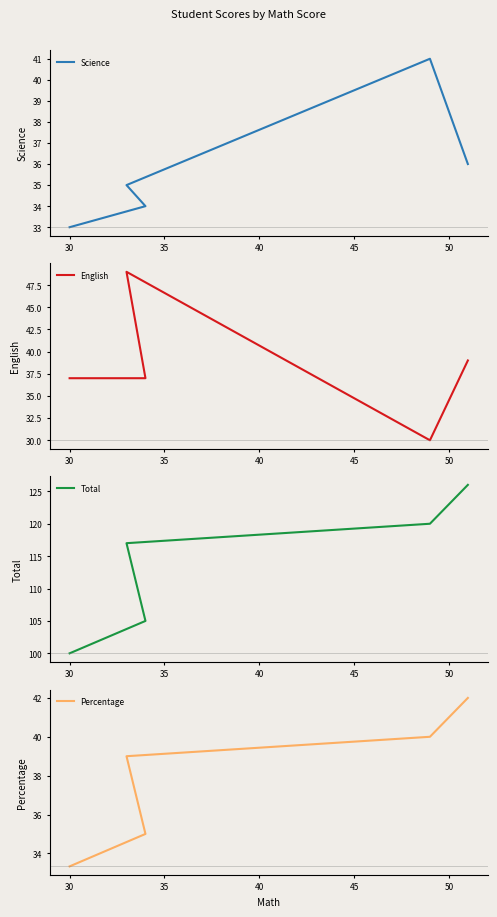

Is this an area chart (filled region under the line)?

No